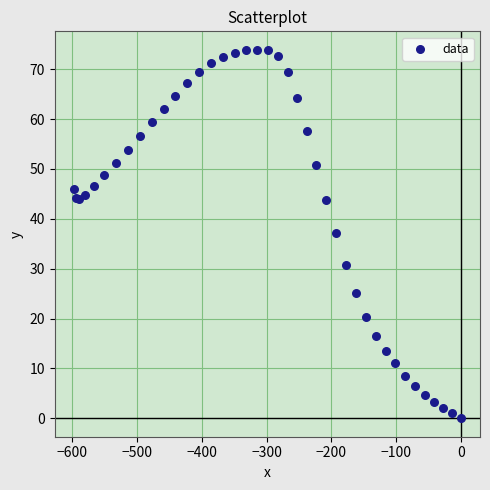

What Y value in the scatter plot is closest to 36?

37.1